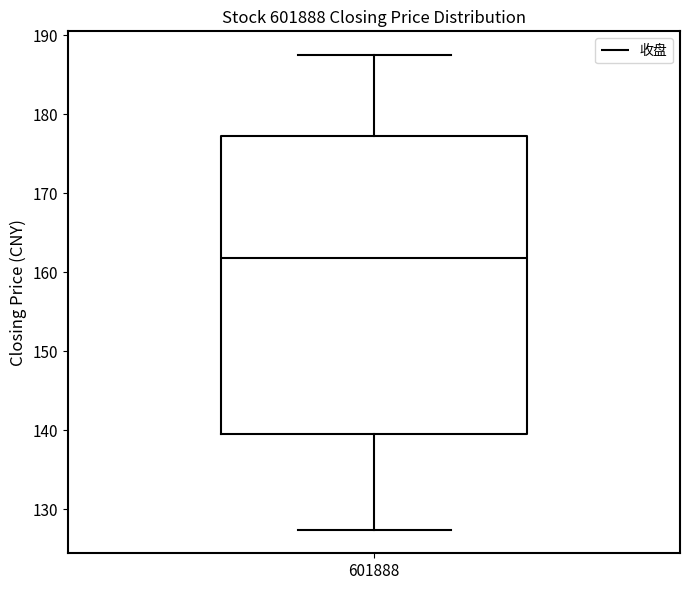

Read this box plot against the y-axis: the position of the median line, the range covered by the box, and the ends of both whiskers. The values are not printed on the chart, so give them approximately, as read against the axis.

median 162, box 139 to 177, whiskers 127 to 187